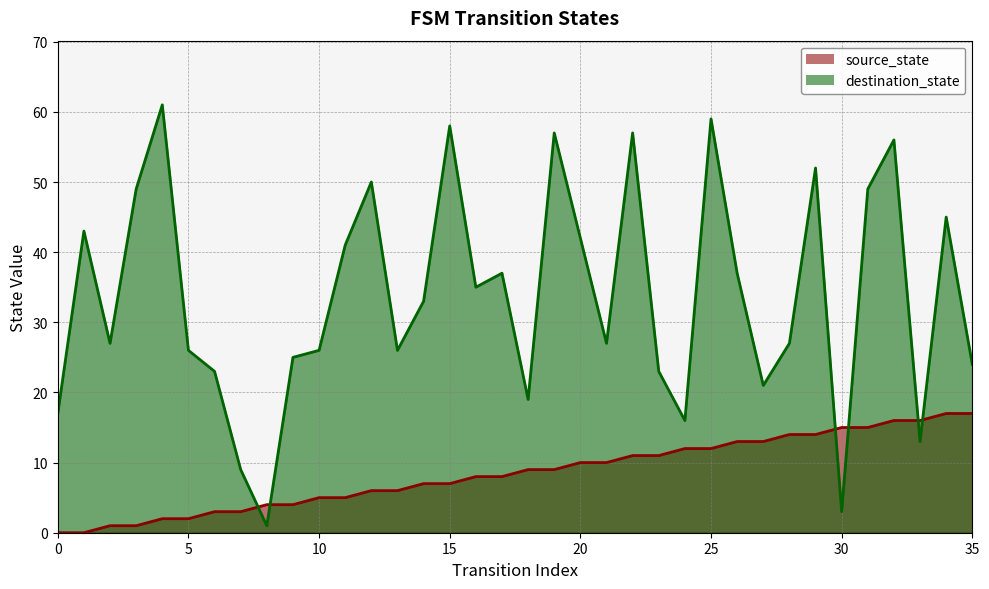

What value does the destination_state series have at 26?

37